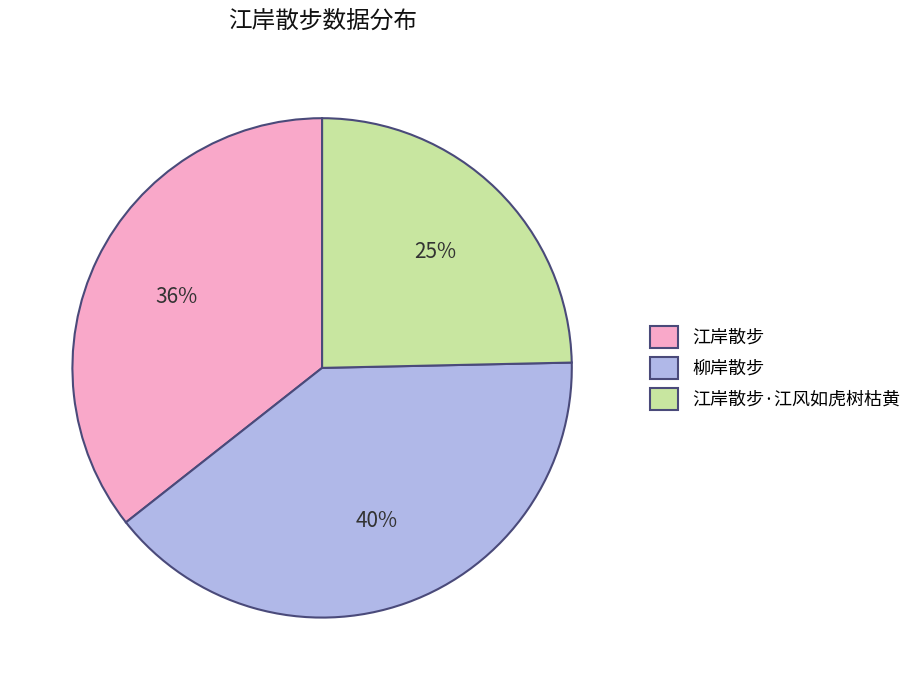

Do 江岸散步 and 江岸散步·江风如虎树枯黄 together represent more than half of the pie?

Yes